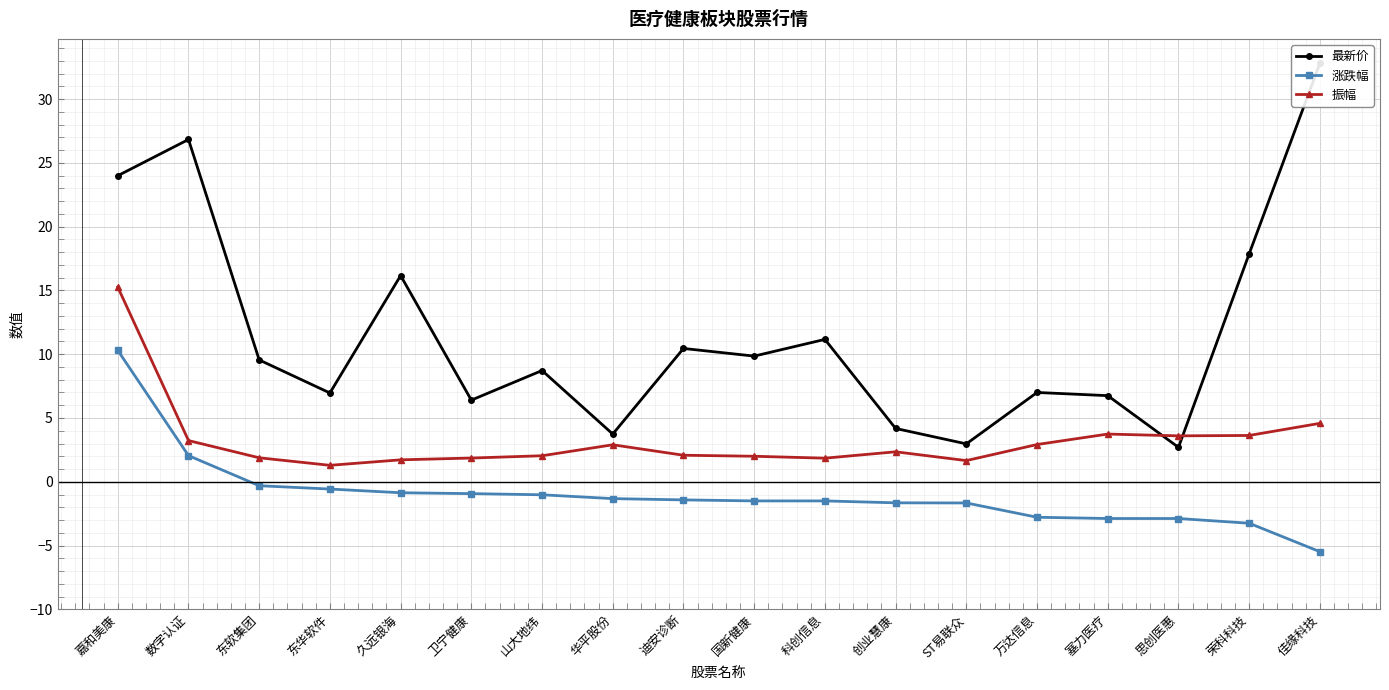

Which has a higher value, 塞力医疗 or 卫宁健康?

塞力医疗